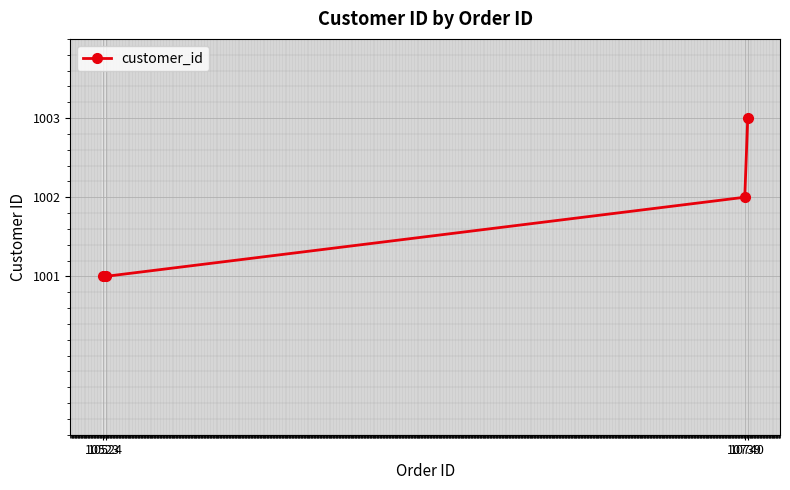

What is the ratio of the value at 10740 to the value at 10739?

1.0